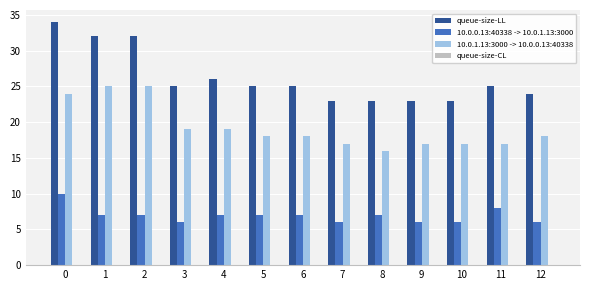

The 10.0.1.13:3000 -> 10.0.0.13:40338 series shows 17 at 11. True or false?

True